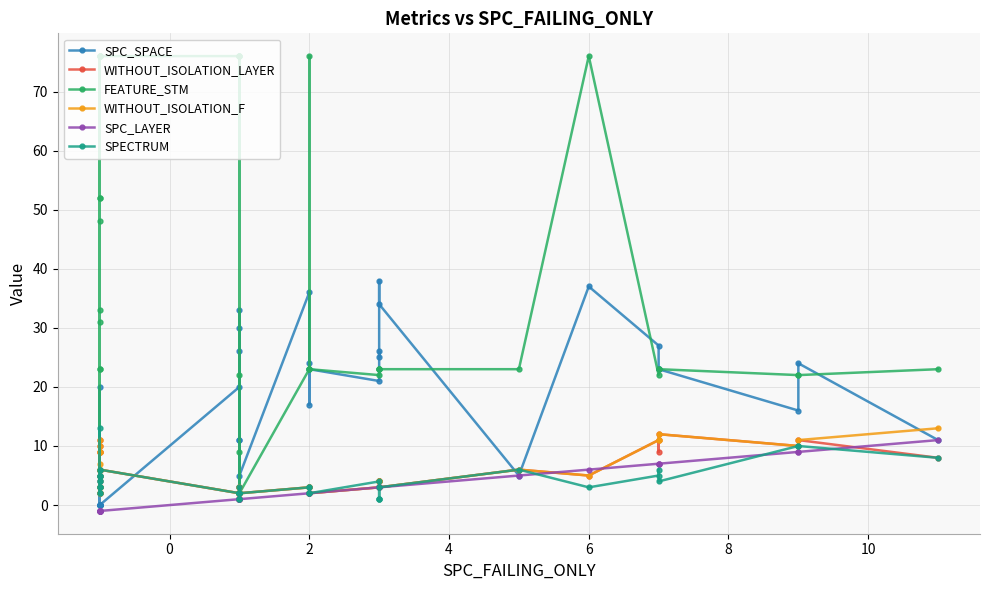

How many distinct data groups are displayed?

6